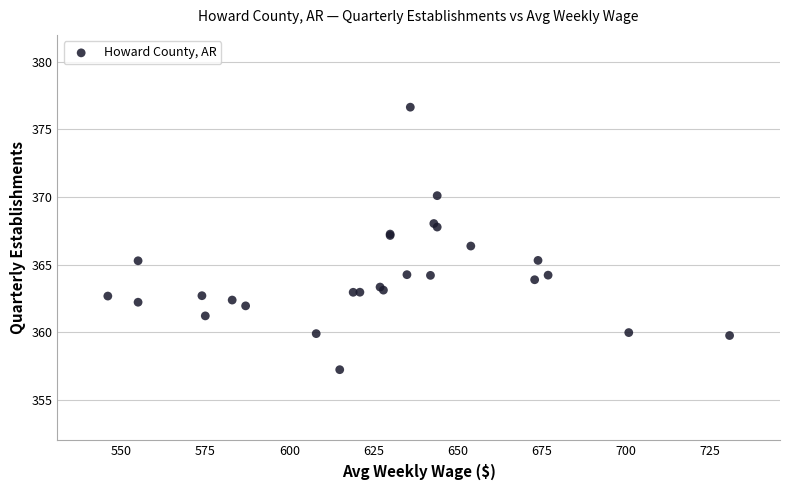

What Y value in the scatter plot is closest to 366?

366.4